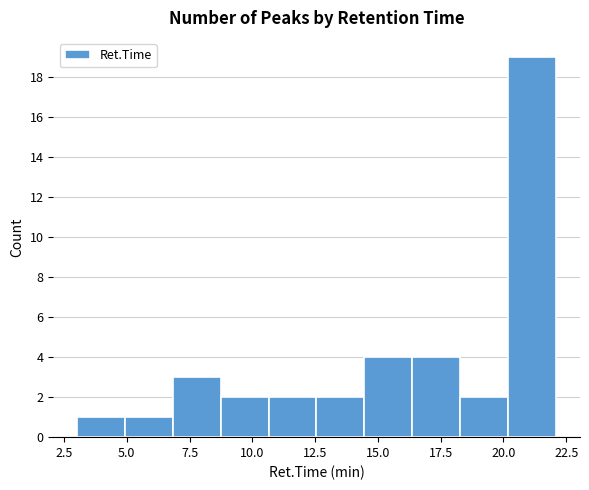

Around what value on the x-axis is the tallest bar? Give the approximate position of its centre, as read against the axis.

21.0